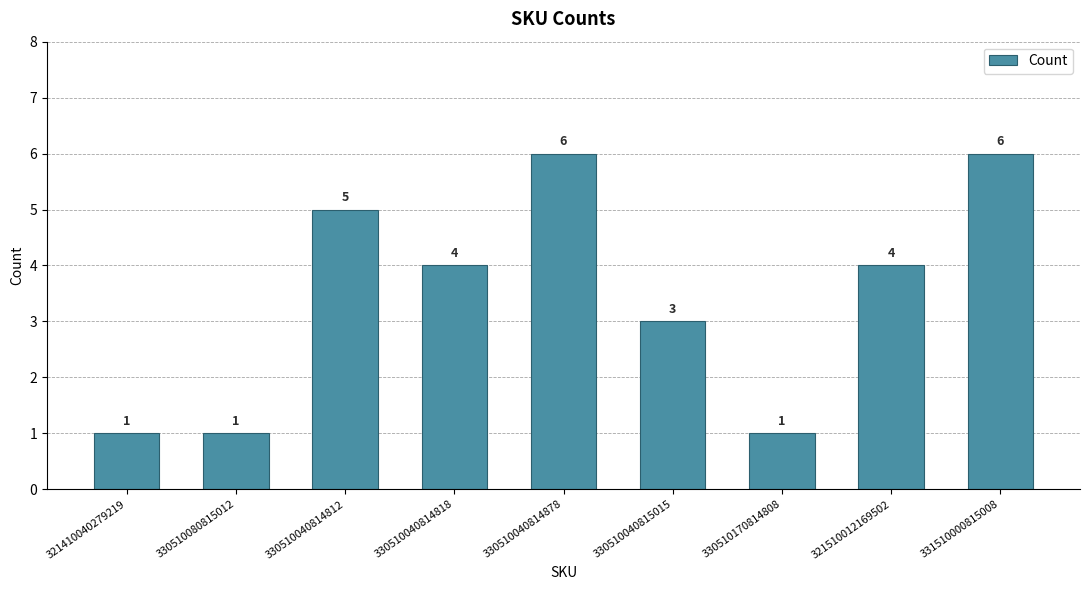

Where does the data first go above 4?

330510040814812